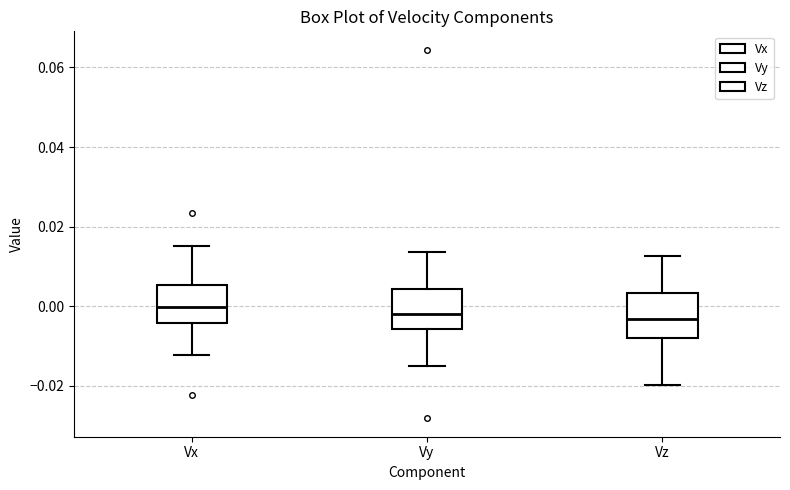

Reading left to right, transcribe this box plot: for each box, give where its median line is, the range the box spans, and where its two whiskers end, as read against the y-axis. The values are not printed on the chart, so give them approximately, as read against the axis.

Vx: median 0.000, box -0.004 to 0.006, whiskers -0.012 to 0.016
Vy: median -0.002, box -0.006 to 0.004, whiskers -0.016 to 0.014
Vz: median -0.004, box -0.008 to 0.004, whiskers -0.020 to 0.012